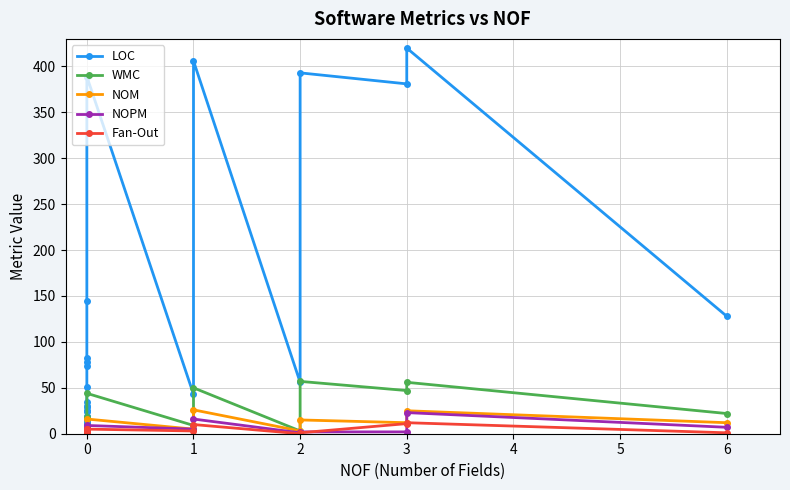

Is it true that NOPM equals 0 at 0?

True